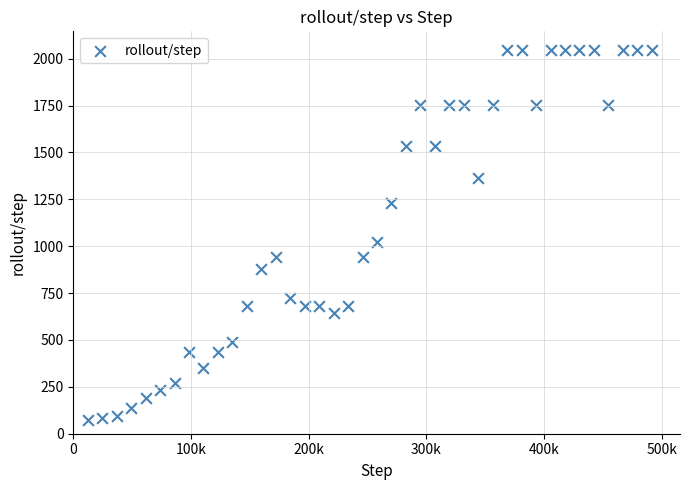

What is the range of Y values (max minus min)?

1975.3